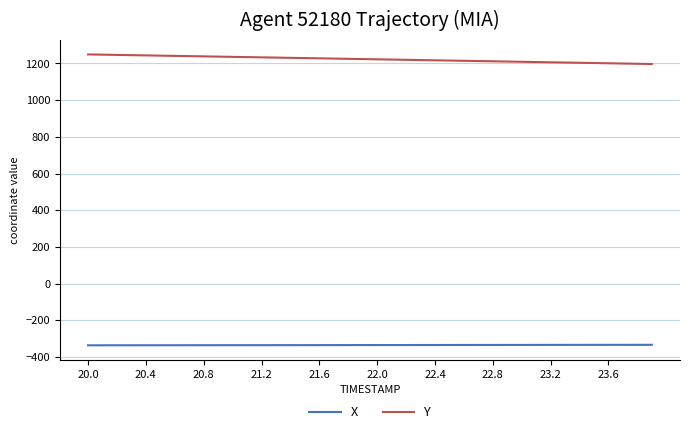

How many lines are shown in the chart?

2